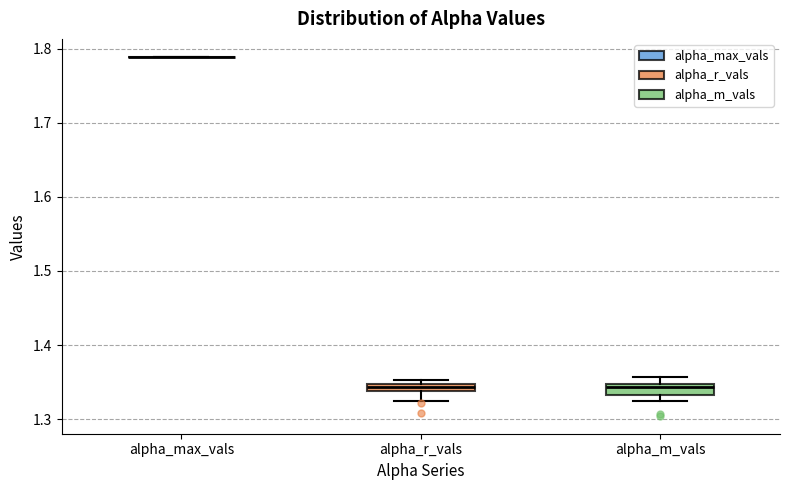

Where is the upper edge of the box for alpha_r_vals on the y-axis? The values are not printed on the chart, so give them approximately, as read against the axis.

1.35